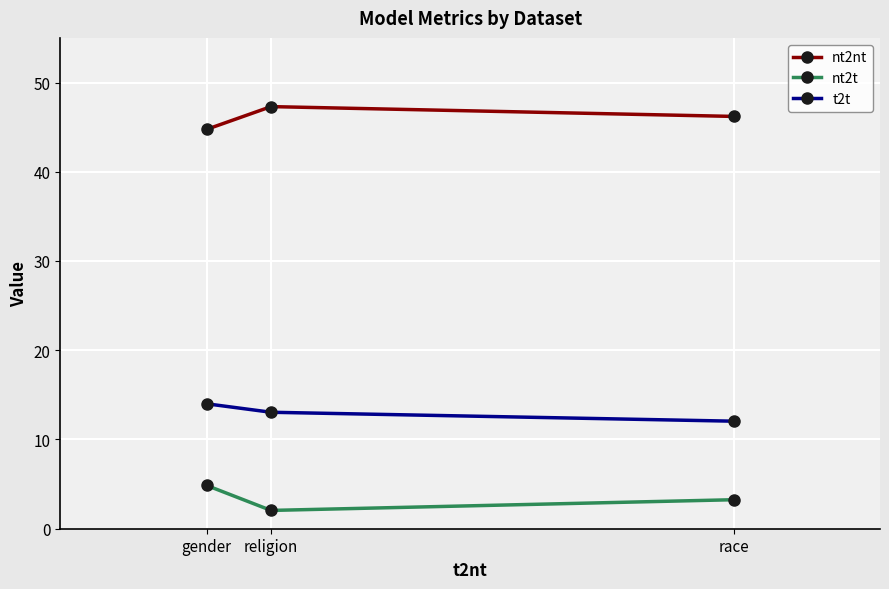

Rank the series by their average value, from highest to lowest.

nt2nt, t2t, nt2t